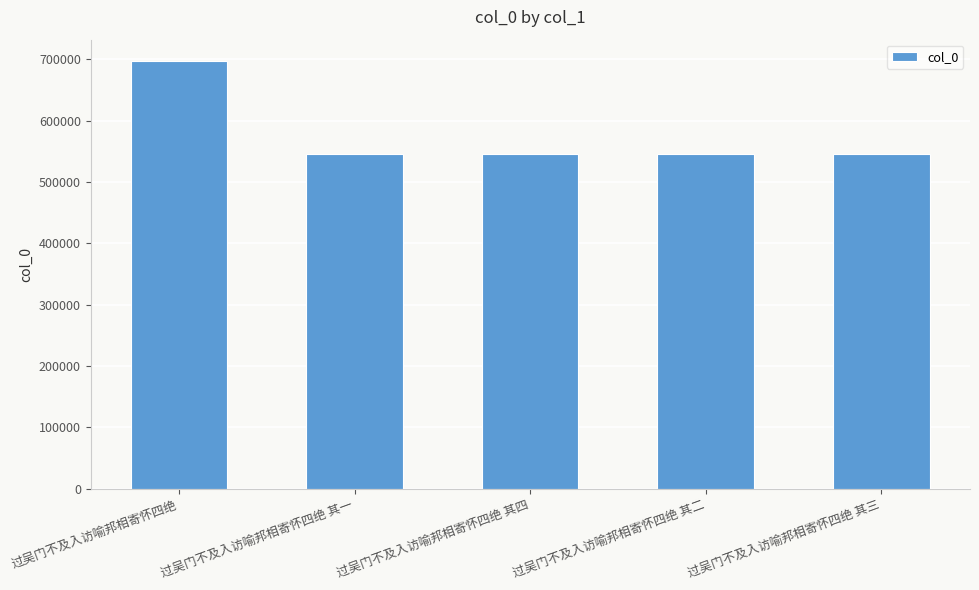

What is the greatest value displayed?

697383